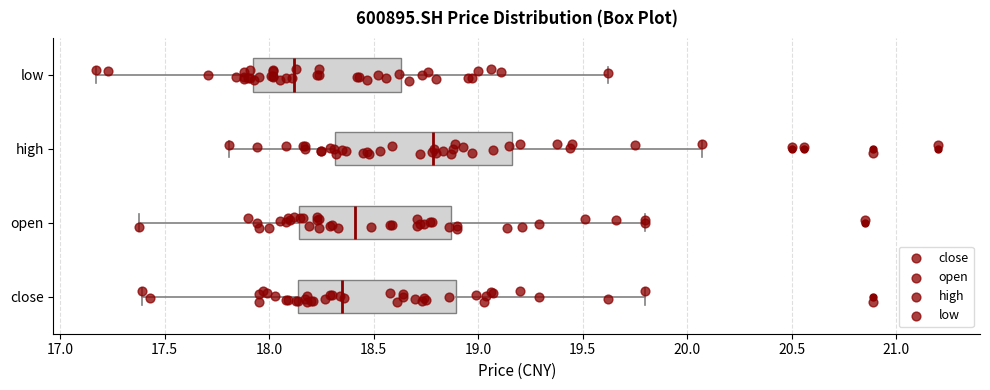

Where is the right edge of the box for close on the x-axis? The values are not printed on the chart, so give them approximately, as read against the axis.

18.90